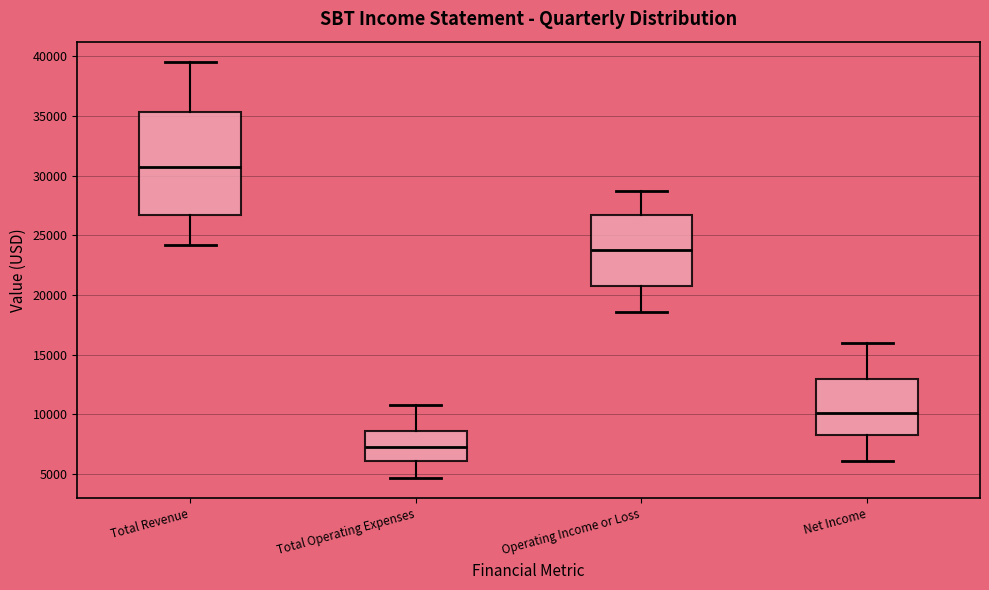

Which box's median line is the highest?

Total Revenue